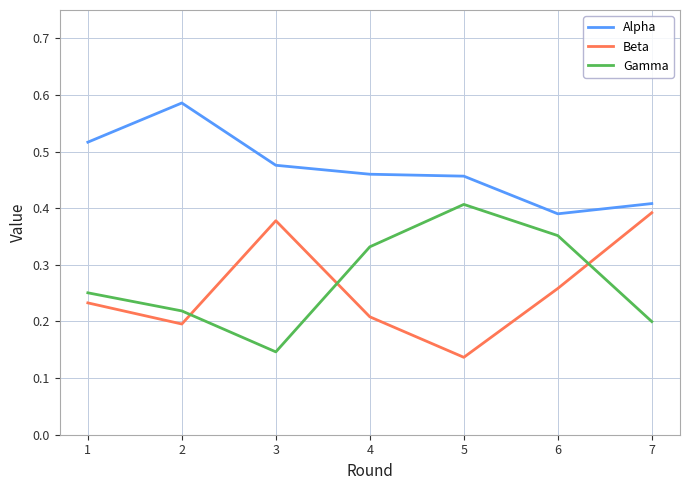

Between which two adjacent categories do Beta and Gamma first intersect?

2 and 3